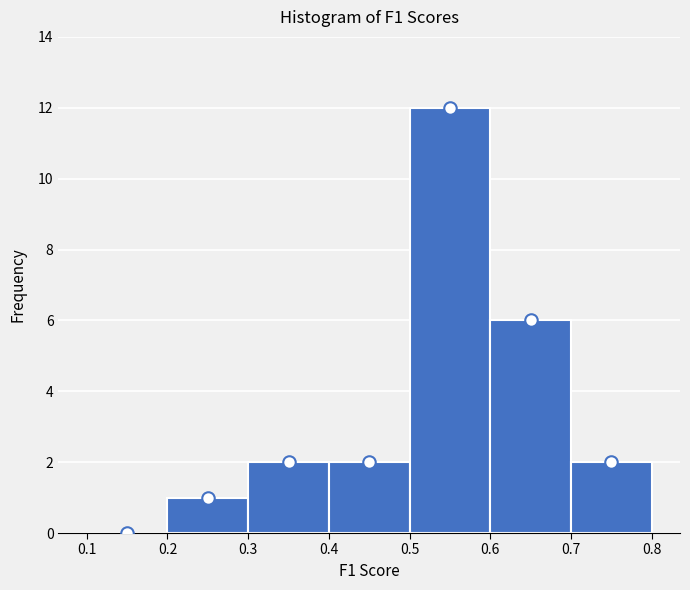

Over which range of the x-axis is the bar tallest?

0.5 to 0.6